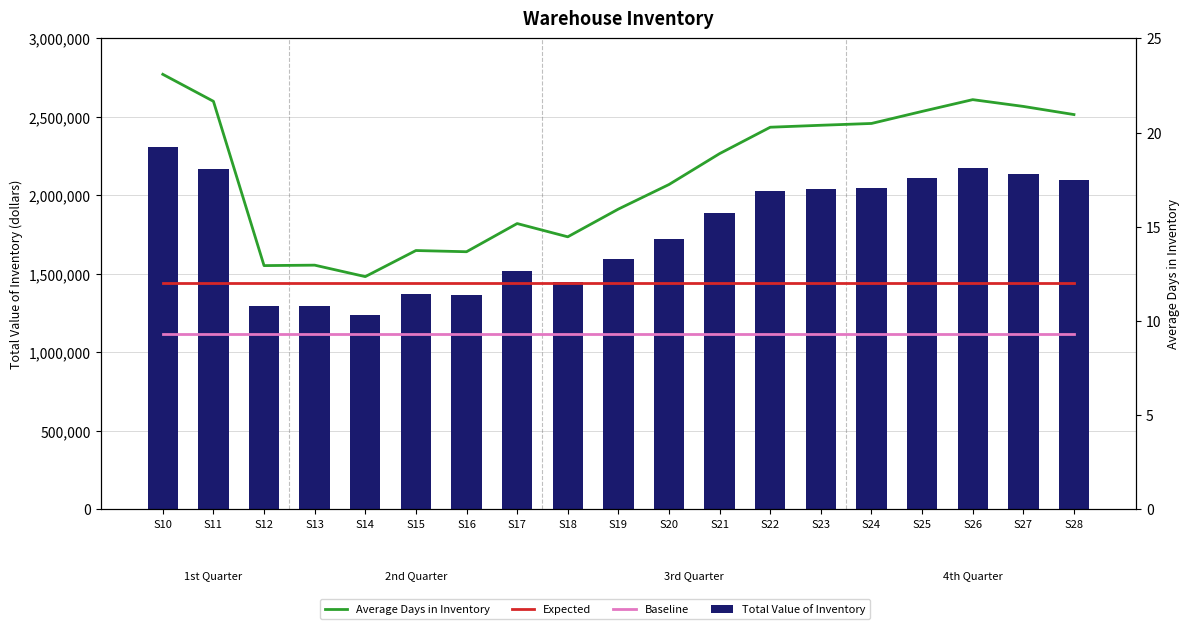

How many data points in Average Days in Inventory are less than 2266560?

9